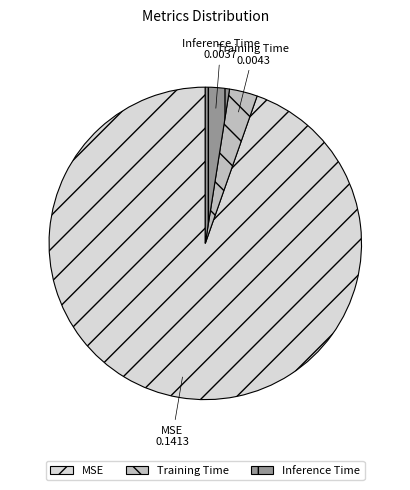

Is there any slice that represents more than half of the pie?

Yes